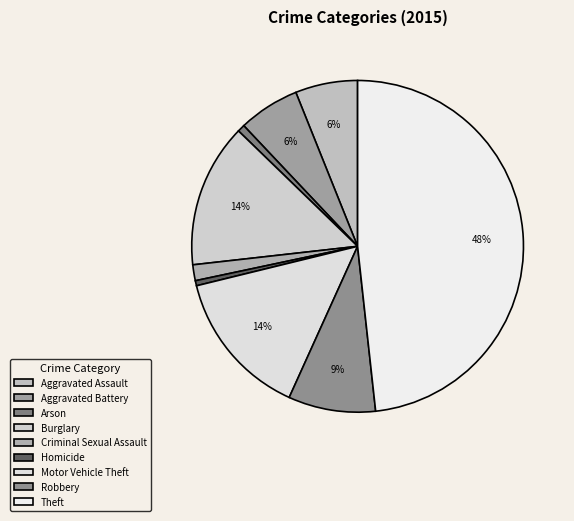

Does Criminal Sexual Assault represent more than half of the total?

No